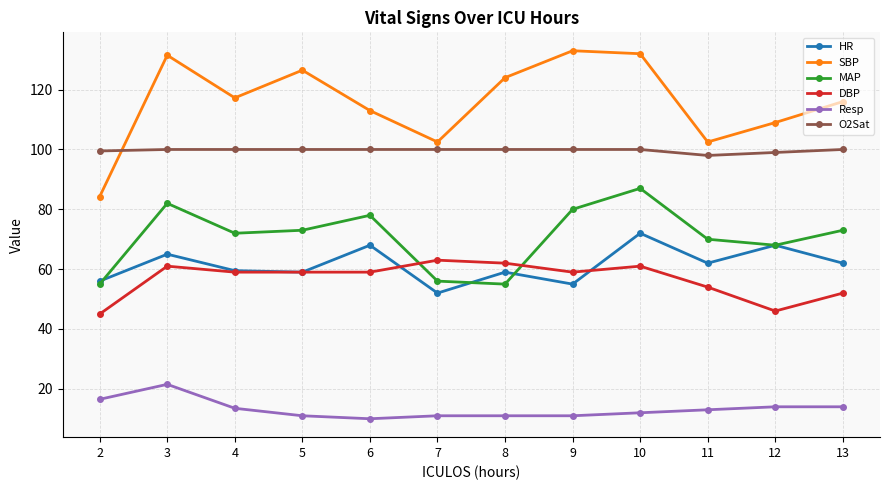

True or false: HR has a value of 35.9 at 4.

False